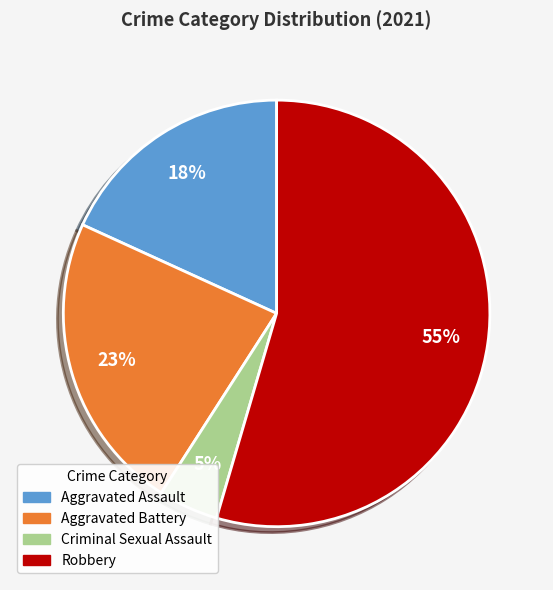

To the nearest percent, what is the difference between the largest and smallest slice percentages?

50%